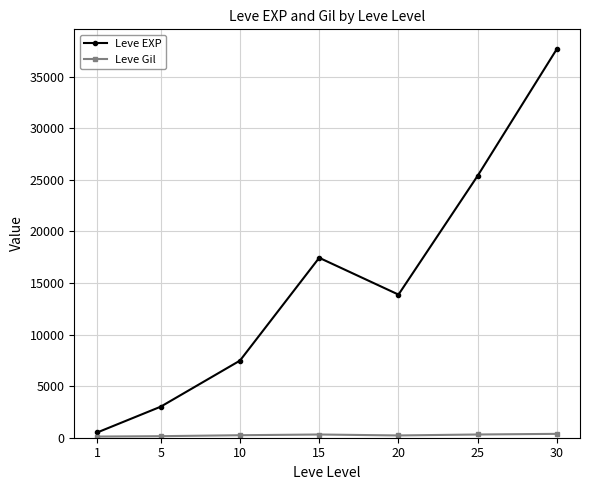

List the labels in order of Leve EXP value, smallest first.

1, 5, 10, 20, 15, 25, 30